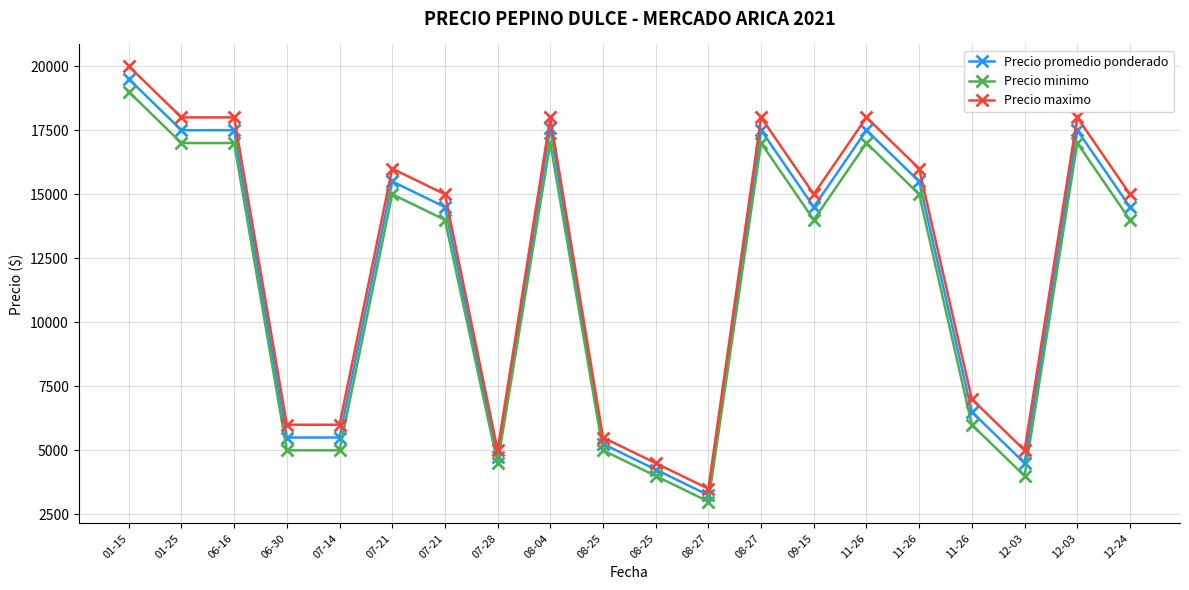

Reading left to right, list all the values displayed in this chart.

Precio promedio ponderado: 19500	17500	17500	5500	5500	15500	14500	4750	17600	5250	4250	3250	17500	14500	17500	15500	6500	4500	17500	14500
Precio minimo: 19000	17000	17000	5000	5000	15000	14000	4500	17000	5000	4000	3000	17000	14000	17000	15000	6000	4000	17000	14000
Precio maximo: 20000	18000	18000	6000	6000	16000	15000	5000	18000	5500	4500	3500	18000	15000	18000	16000	7000	5000	18000	15000